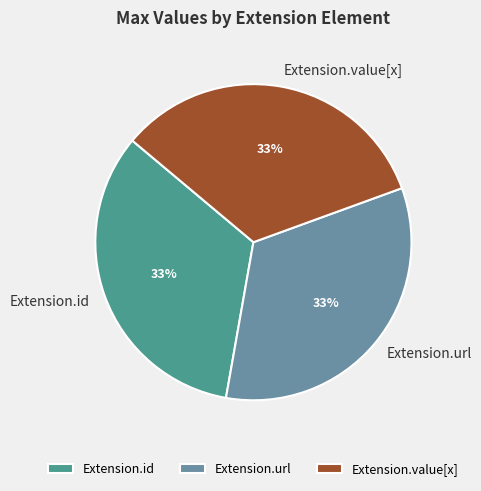

How many segments does this pie chart have?

3